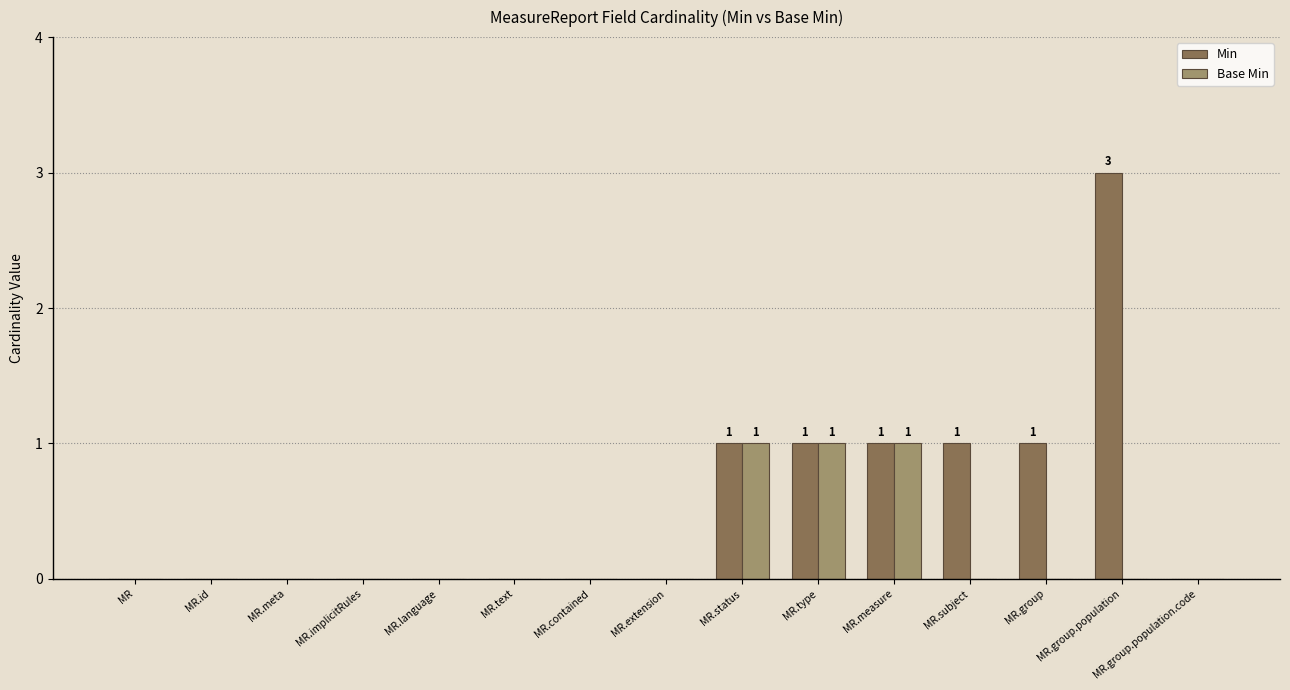

What is the sum of all Base Min values?

3